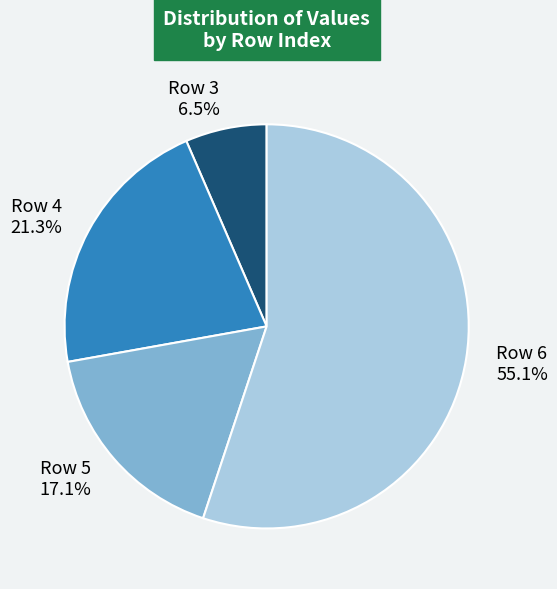

Which category has the smallest portion of the pie?

Row 3